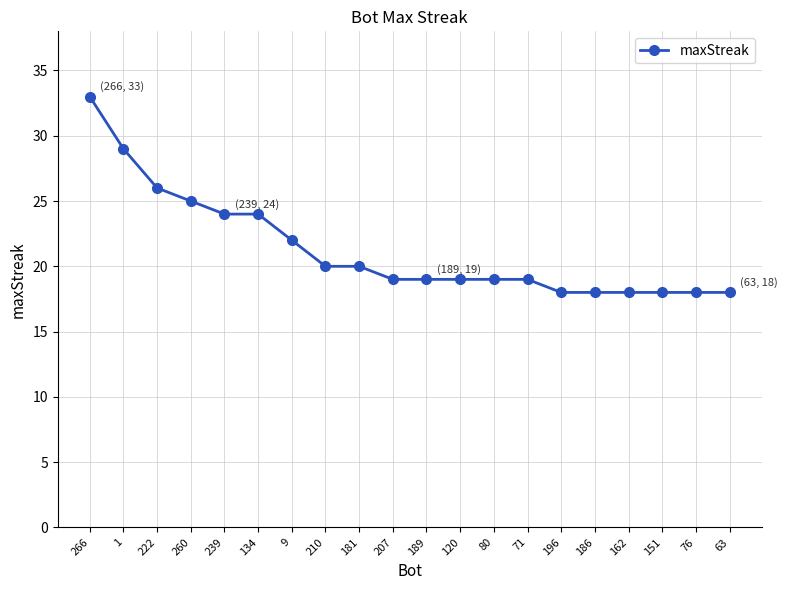

How many distinct data groups are displayed?

1